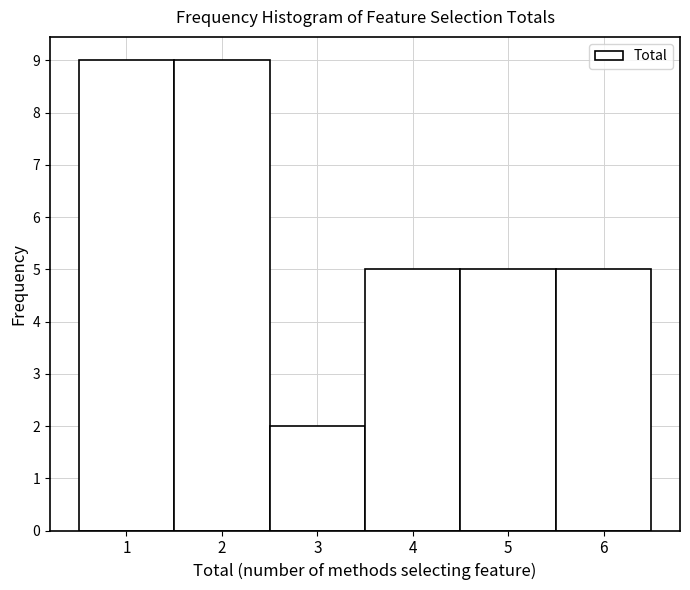

Reading left to right, transcribe this chart: for each bar, give the range it covers on the x-axis and its height. The values are not printed on the chart, so give them approximately, as read against the axis.

0.5 to 1.5: 9
1.5 to 2.5: 9
2.5 to 3.5: 2
3.5 to 4.5: 5
4.5 to 5.5: 5
5.5 to 6.5: 5